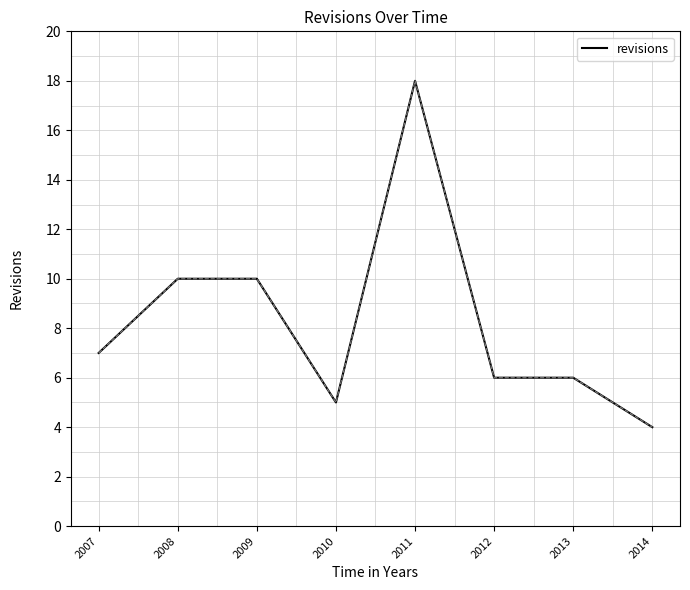

How many values are below 7?

4